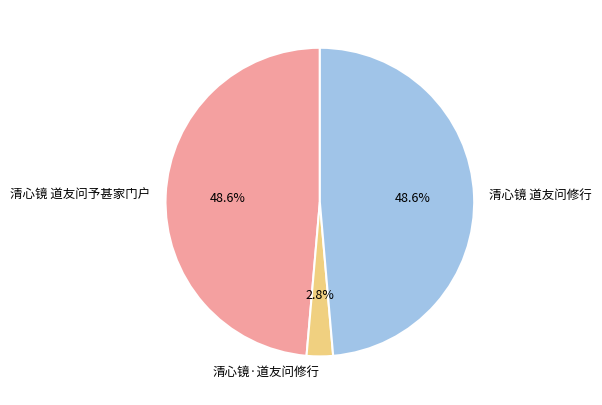

The 清心镜 道友问予甚家门户 slice represents 34% of the pie. True or false?

False